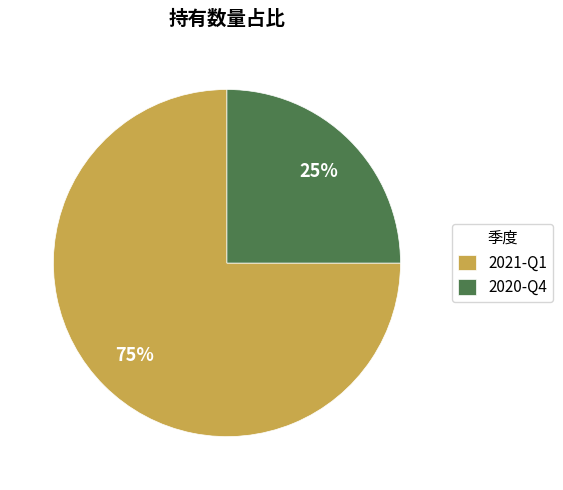

Rank the categories by value from highest to lowest.

2021-Q1, 2020-Q4